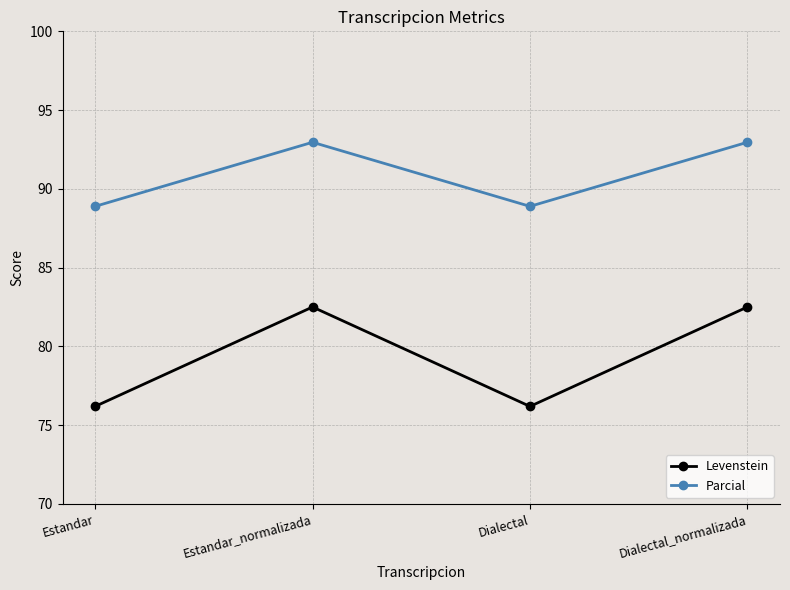

What is the label of the 1st point from the left?

Estandar